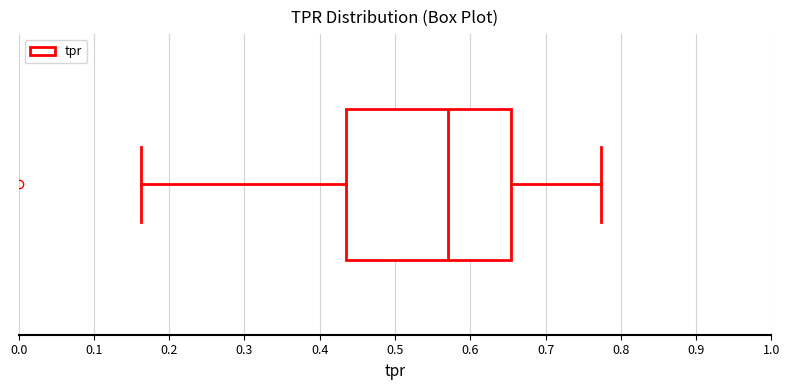

Where does the left whisker of the box end on the x-axis? The values are not printed on the chart, so give them approximately, as read against the axis.

0.16